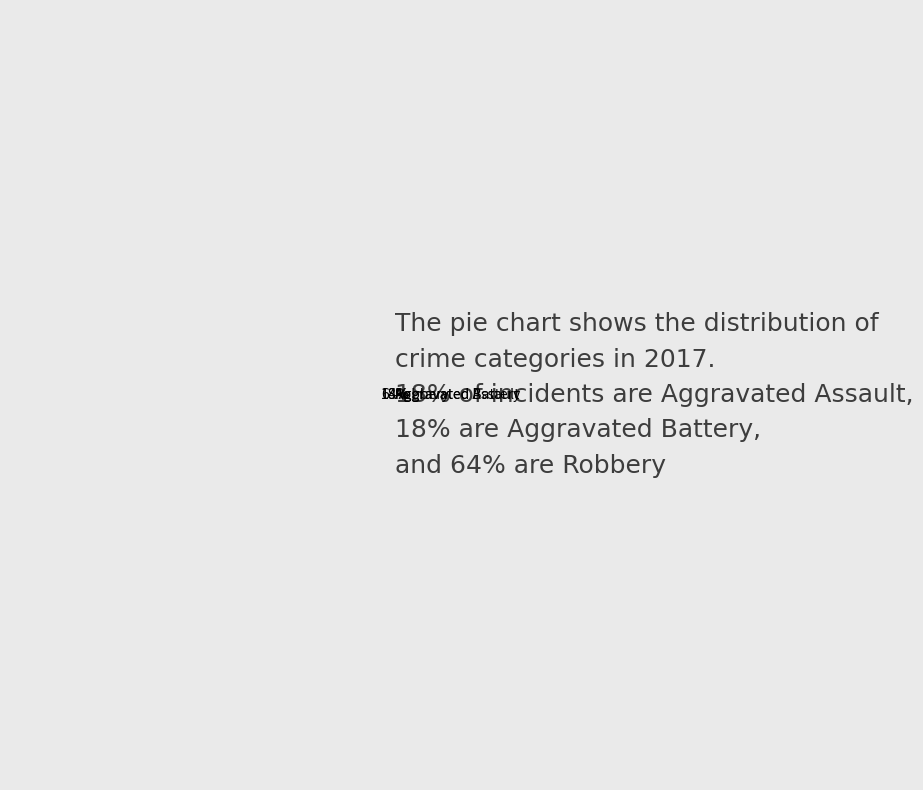

Which has a higher value, Robbery or Aggravated Battery?

Robbery